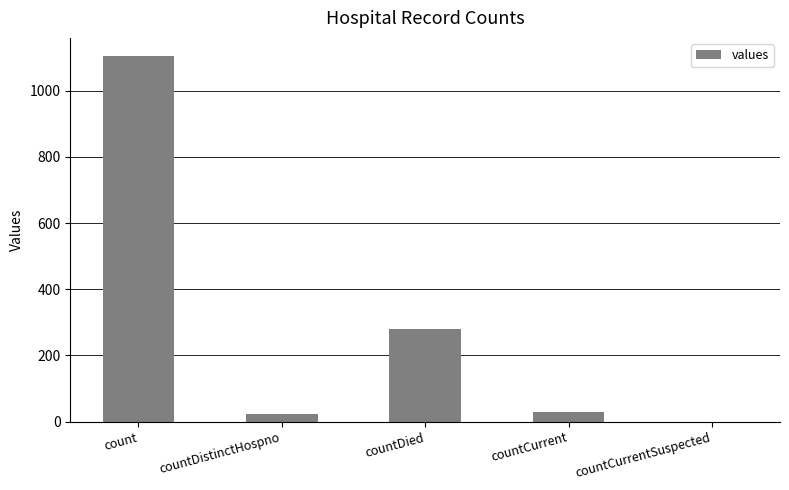

Reading right to left, transcribe all the data shown in this chart.

0	29	279	23	1104